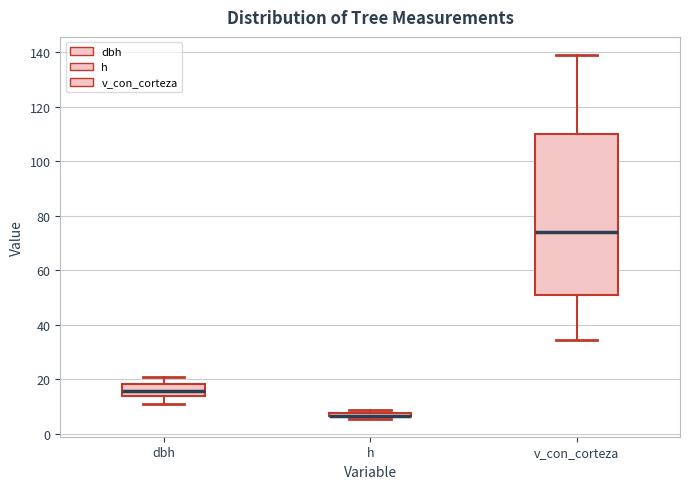

Reading left to right, read every box against the y-axis: the position of its median line, the range the box covers, and the ends of its whiskers. The values are not printed on the chart, so give them approximately, as read against the axis.

dbh: median 16, box 14 to 18, whiskers 10 to 20
h: box collapsed to a line at 6, whiskers 6 to 8
v_con_corteza: median 74, box 50 to 110, whiskers 34 to 138